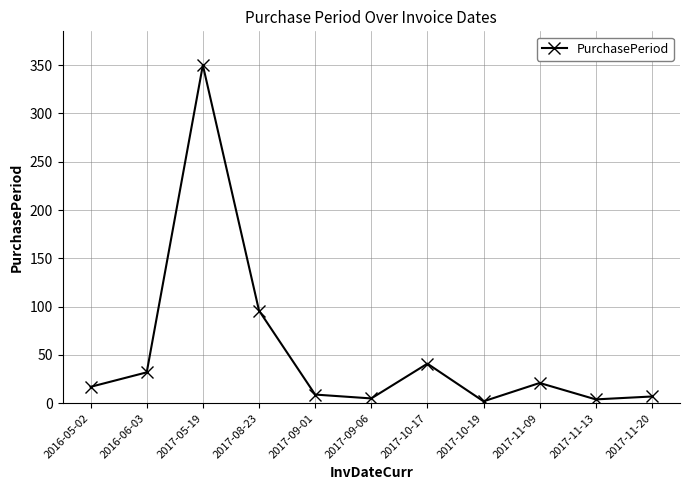

Read the value at 2017-05-19, to the nearest 10.

350